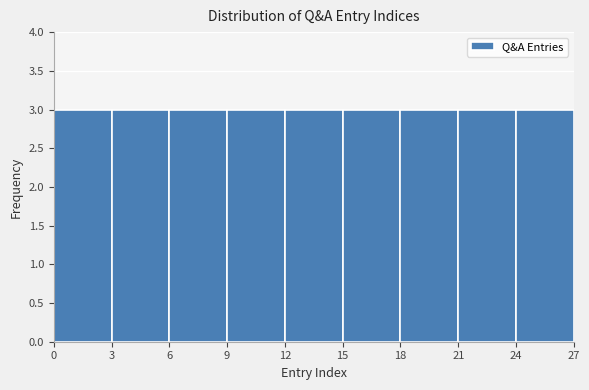

Reading left to right, transcribe this chart: for each bar, give the range it covers on the x-axis and its height. The values are not printed on the chart, so give them approximately, as read against the axis.

0 to 3: 3
3 to 6: 3
6 to 9: 3
9 to 12: 3
12 to 15: 3
15 to 18: 3
18 to 21: 3
21 to 24: 3
24 to 27: 3